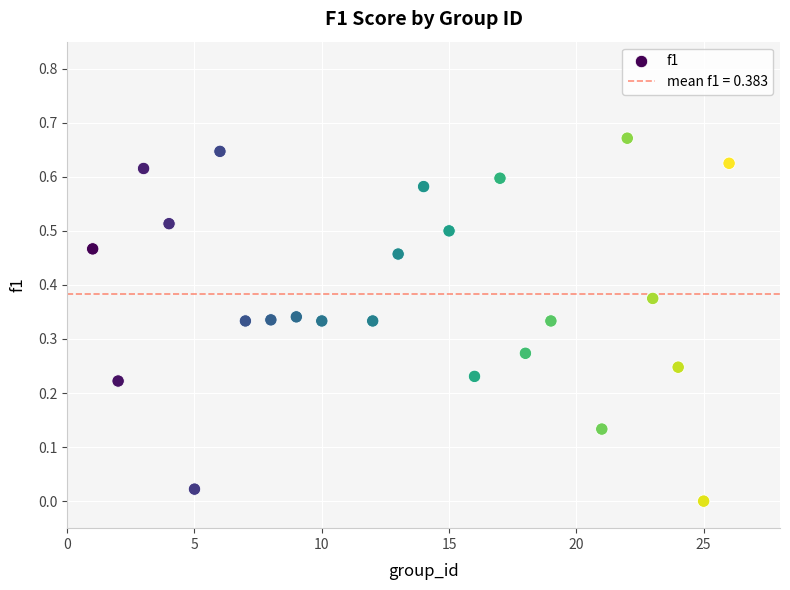

What is the range of X values (max minus min)?

25.0